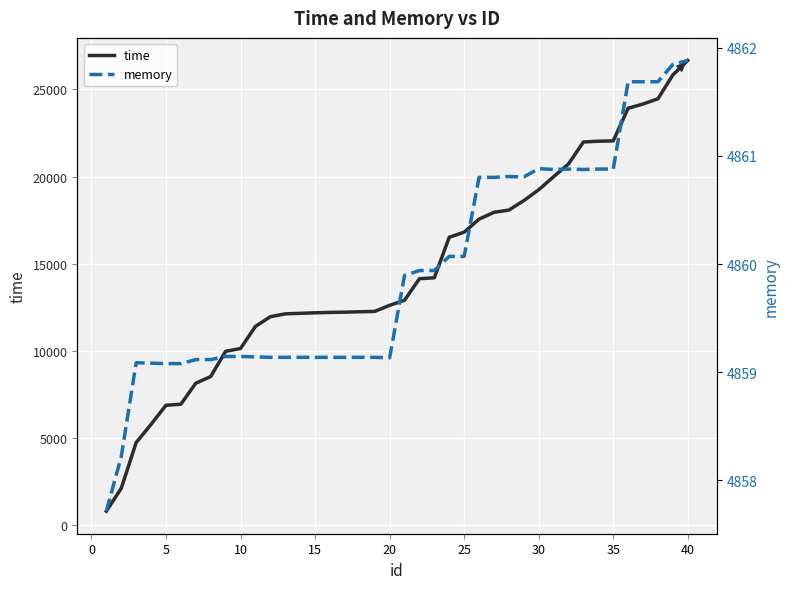

At how many categories does at least one series exceed 26615?

1